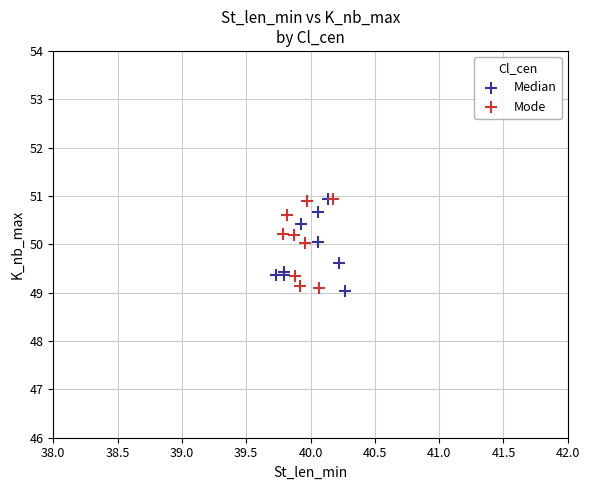

What are all the series names shown in the legend?

Median, Mode